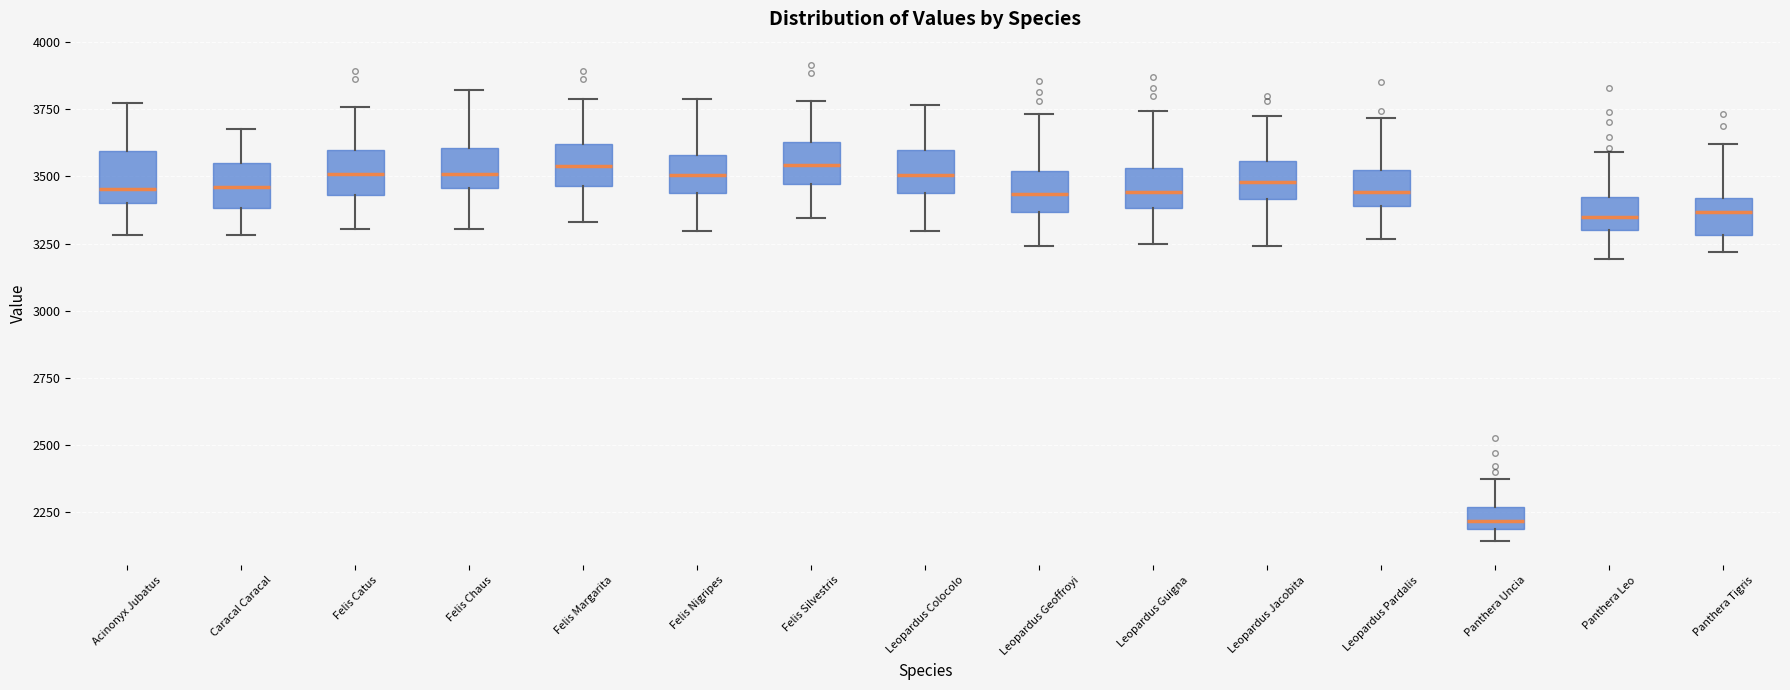

Reading left to right, read every box against the y-axis: the position of its median line, the range the box covers, and the ends of its whiskers. The values are not printed on the chart, so give them approximately, as read against the axis.

Acinonyx Jubatus: median 3450, box 3400 to 3600, whiskers 3300 to 3750
Caracal Caracal: median 3450, box 3400 to 3550, whiskers 3300 to 3700
Felis Catus: median 3500, box 3450 to 3600, whiskers 3300 to 3750
Felis Chaus: median 3500, box 3450 to 3600, whiskers 3300 to 3800
Felis Margarita: median 3550, box 3450 to 3600, whiskers 3350 to 3800
Felis Nigripes: median 3500, box 3450 to 3600, whiskers 3300 to 3800
Felis Silvestris: median 3550, box 3450 to 3650, whiskers 3350 to 3800
Leopardus Colocolo: median 3500, box 3450 to 3600, whiskers 3300 to 3750
Leopardus Geoffroyi: median 3450, box 3350 to 3500, whiskers 3250 to 3750
Leopardus Guigna: median 3450, box 3400 to 3550, whiskers 3250 to 3750
Leopardus Jacobita: median 3500, box 3400 to 3550, whiskers 3250 to 3700
Leopardus Pardalis: median 3450, box 3400 to 3500, whiskers 3250 to 3700
Panthera Uncia: median 2200 (inside the box), box 2200 to 2250, whiskers 2150 to 2350
Panthera Leo: median 3350, box 3300 to 3400, whiskers 3200 to 3600
Panthera Tigris: median 3350, box 3300 to 3400, whiskers 3200 to 3600